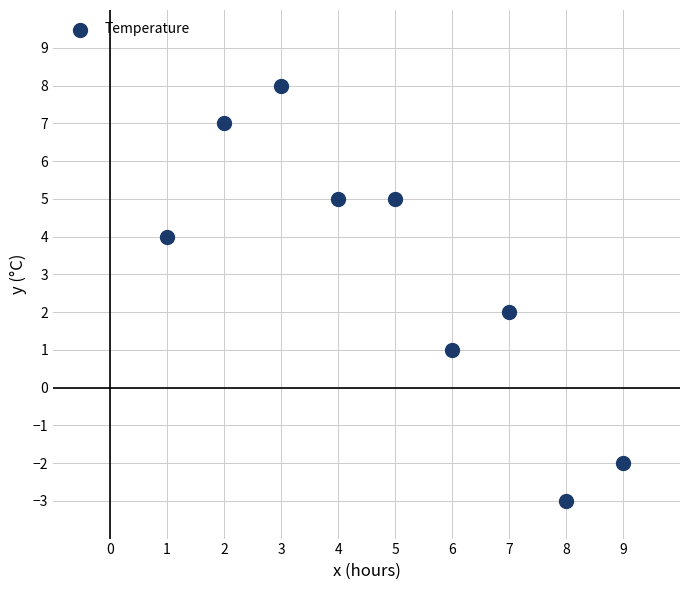

What is the range of X values (max minus min)?

8